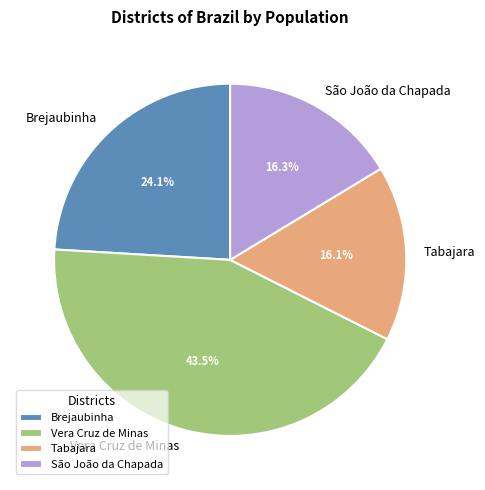

Which has a higher value, Tabajara or Vera Cruz de Minas?

Vera Cruz de Minas